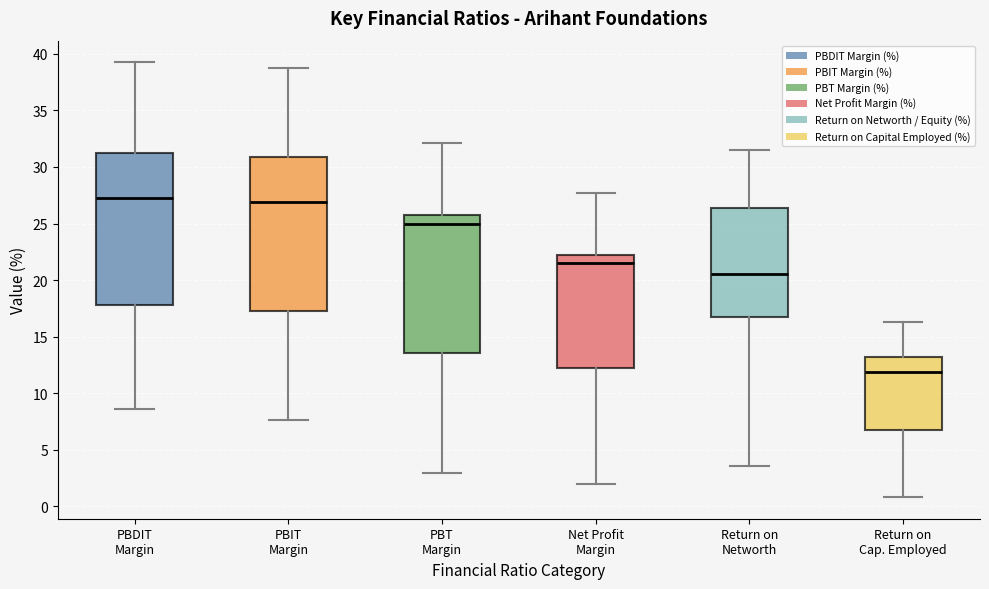

Reading left to right, transcribe this box plot: for each box, give where its median line is, the range the box spans, and where its two whiskers end, as read against the y-axis. The values are not printed on the chart, so give them approximately, as read against the axis.

PBDIT Margin: median 27.5, box 18.0 to 31.5, whiskers 8.5 to 39.0
PBIT Margin: median 27.0, box 17.0 to 31.0, whiskers 7.5 to 38.5
PBT Margin: median 25.0, box 13.5 to 26.0, whiskers 3.0 to 32.0
Net Profit Margin: median 21.5, box 12.0 to 22.0, whiskers 2.0 to 27.5
Return on Networth: median 20.5, box 16.5 to 26.5, whiskers 3.5 to 31.5
Return on Cap. Employed: median 12.0, box 7.0 to 13.0, whiskers 1.0 to 16.5